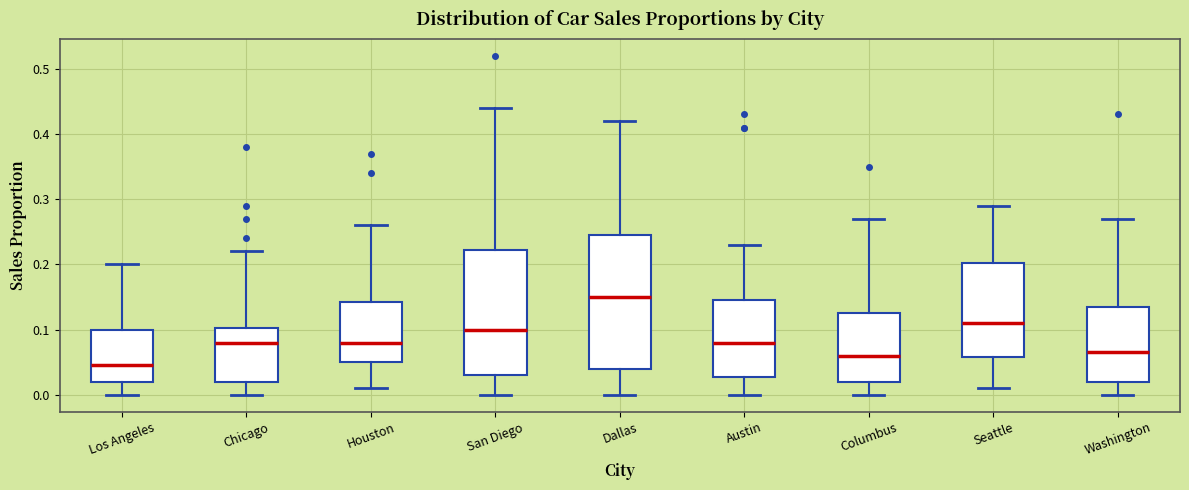

Which box's median line is the lowest?

Los Angeles